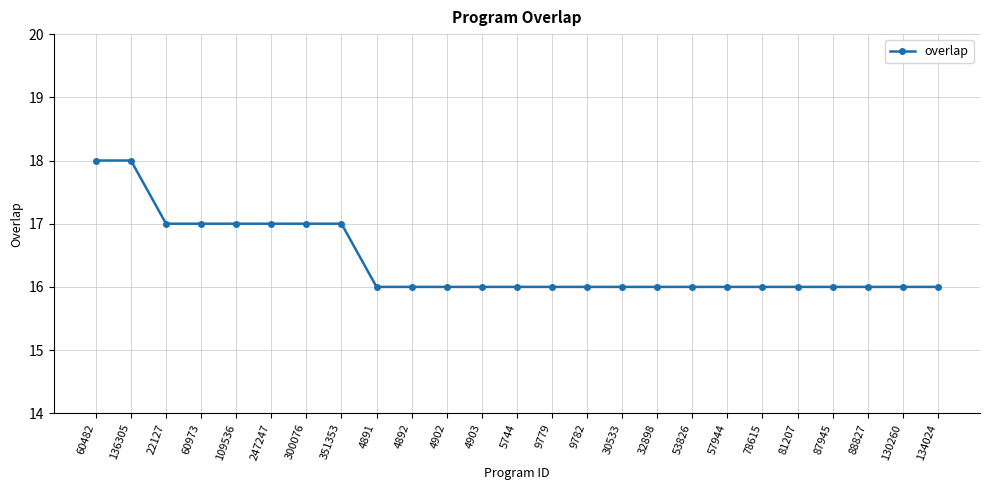

Is this an area chart (filled region under the line)?

No